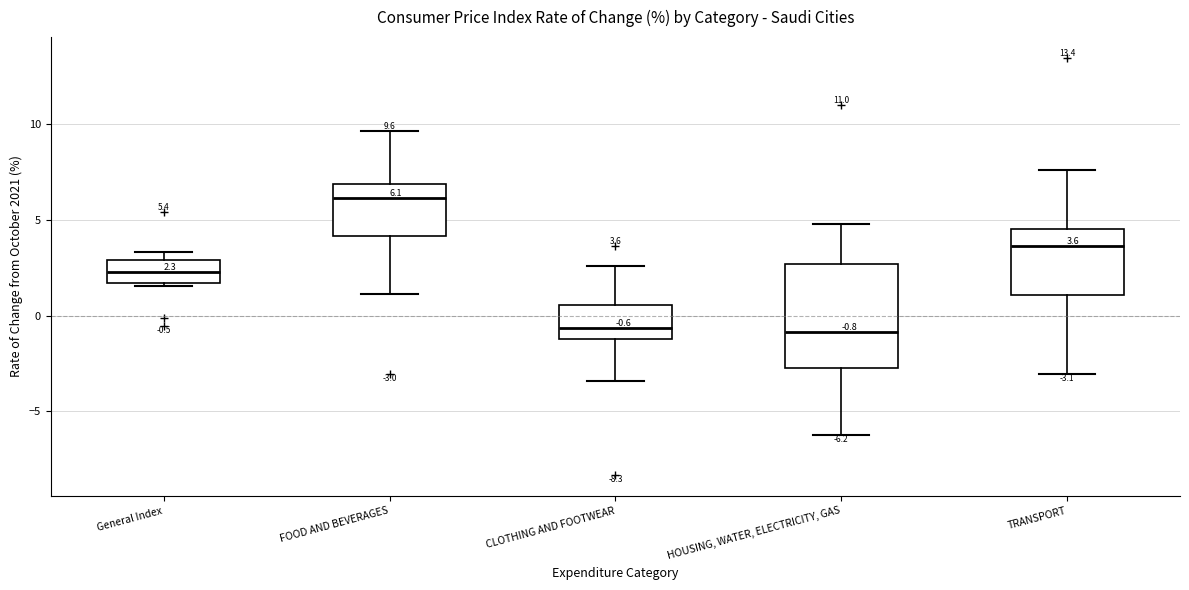

Which box is the tallest, from its lower edge to its upper edge?

HOUSING, WATER, ELECTRICITY, GAS